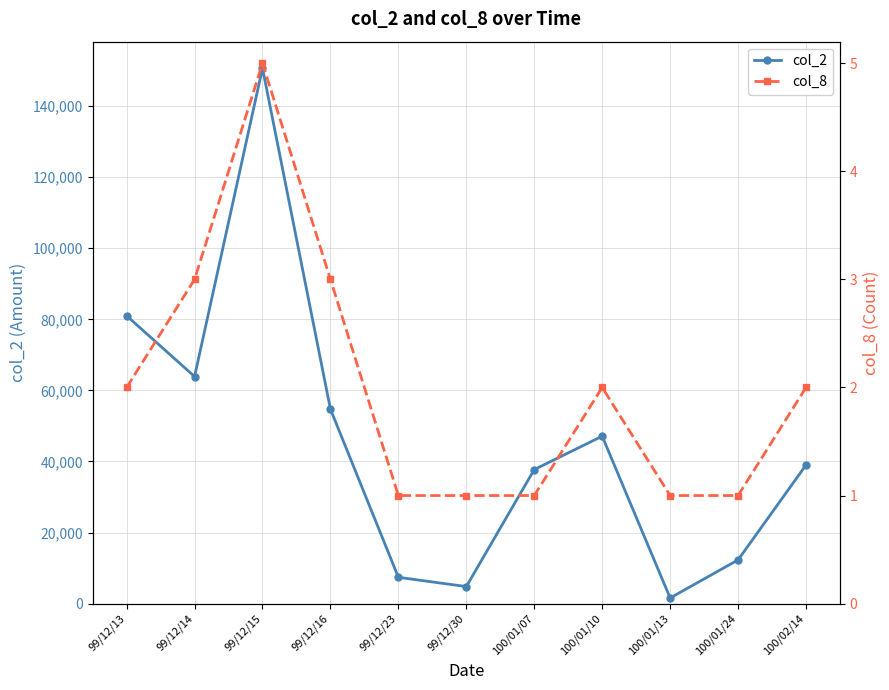

True or false: col_8 and col_2 intersect in this chart.

False